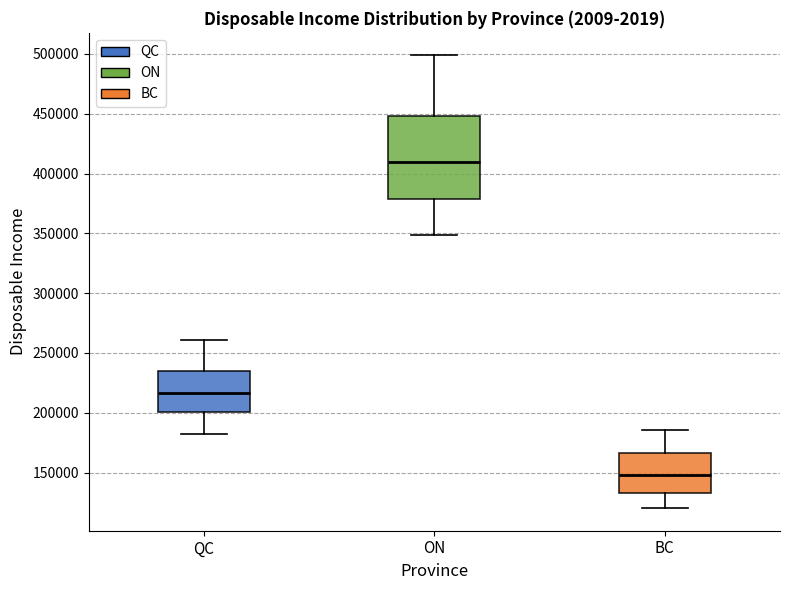

Which box has the highest median line?

ON